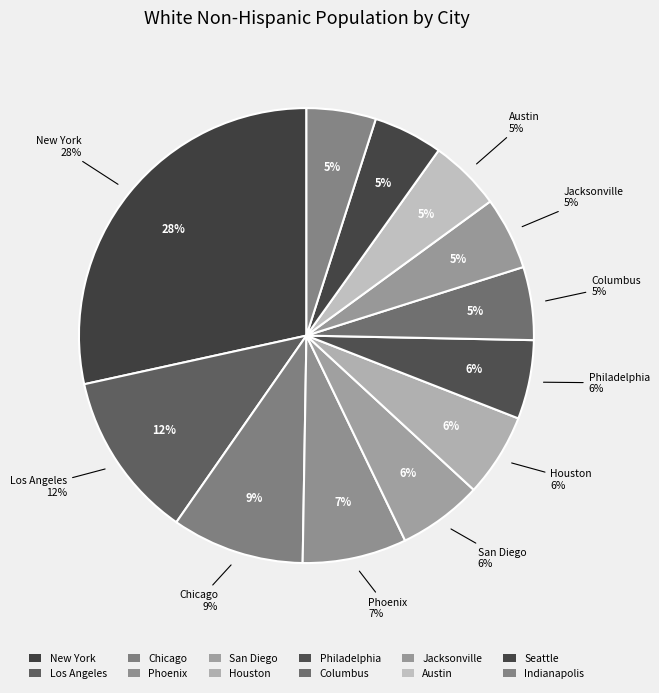

Rank the categories by value from lowest to highest.

Indianapolis city, Seattle city, Austin city, Jacksonville city, Columbus city, Philadelphia city, Houston city, San Diego city, Phoenix city, Chicago city, Los Angeles city, New York city